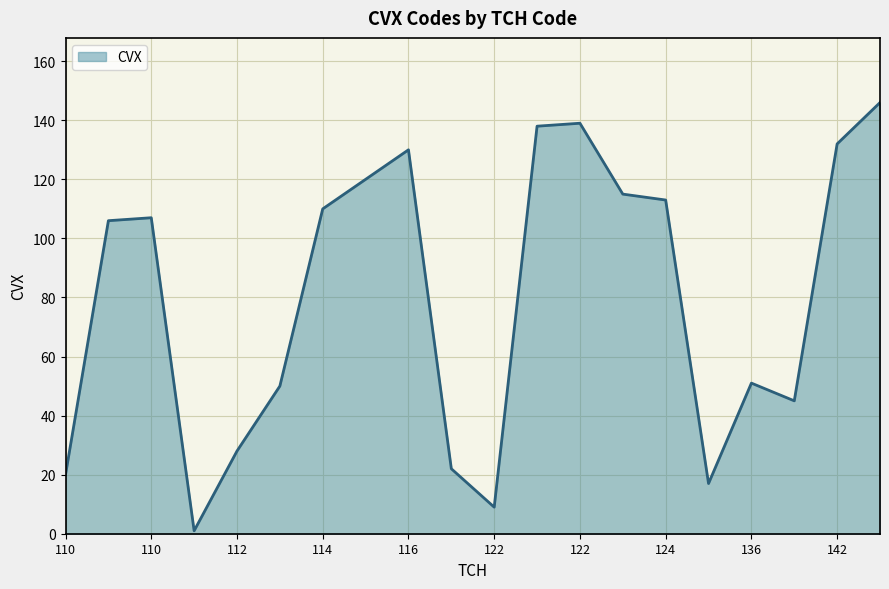

What is the difference between the maximum and minimum values?

145